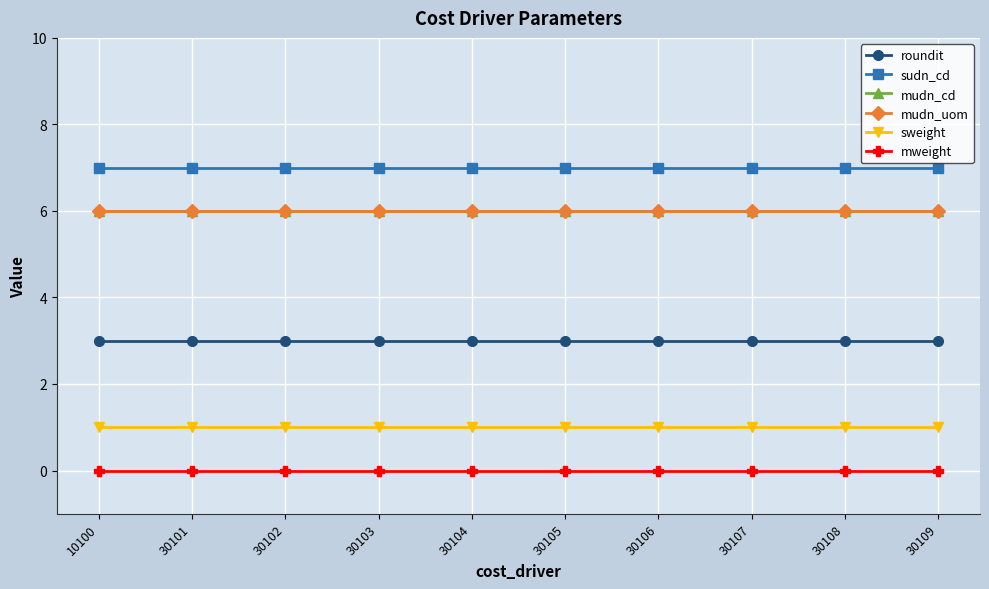

Is this an area chart (filled region under the line)?

No